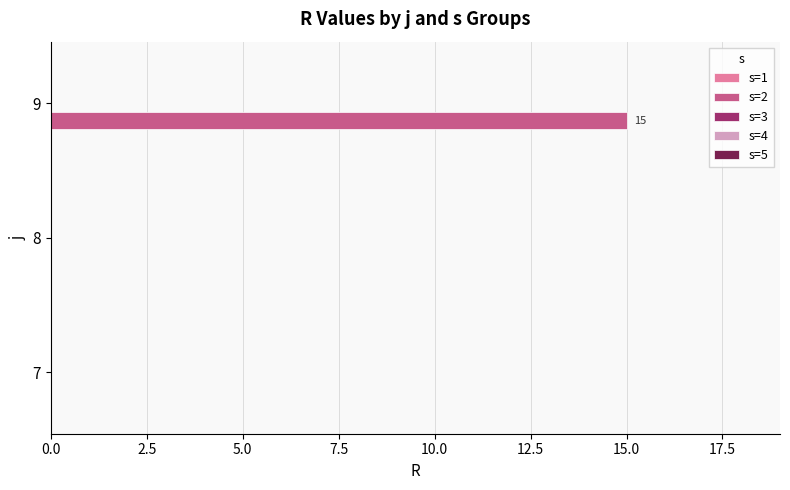

Reading bottom to top, extract all data points from this chart.

7=0	8=0	9=15